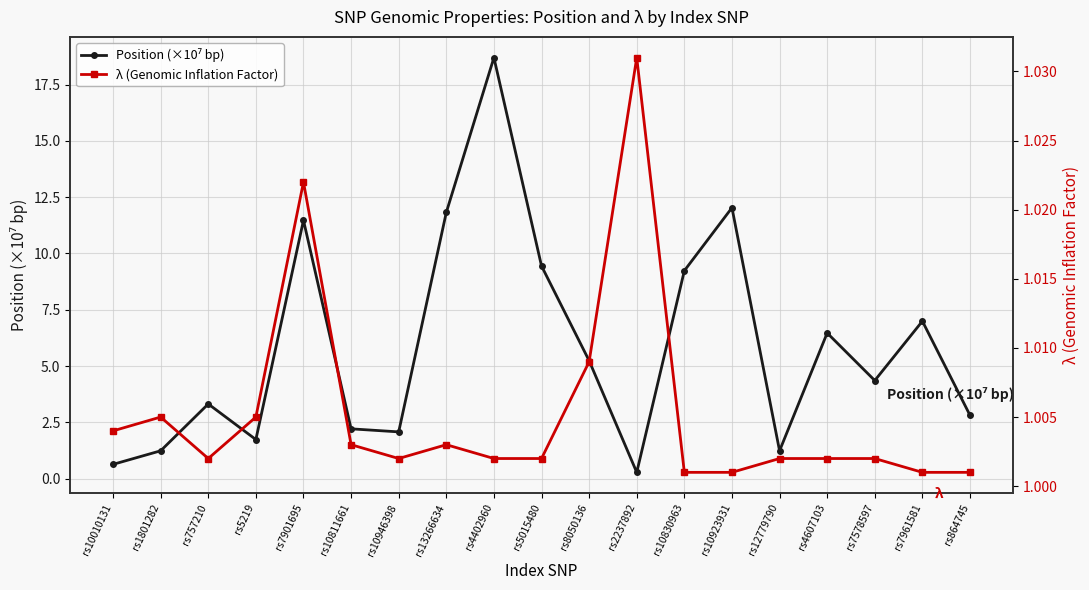

Does the chart display data point markers on the line(s)?

Yes